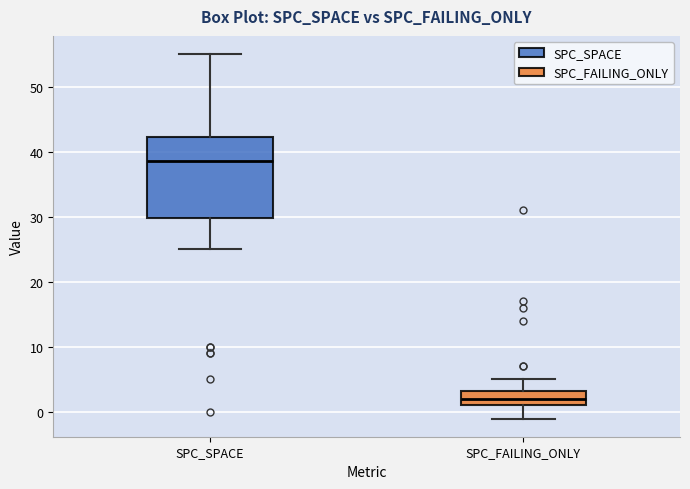

Reading left to right, read every box against the y-axis: the position of its median line, the range the box covers, and the ends of its whiskers. The values are not printed on the chart, so give them approximately, as read against the axis.

SPC_SPACE: median 39, box 30 to 42, whiskers 25 to 55
SPC_FAILING_ONLY: median 2, box 1 to 3, whiskers -1 to 5